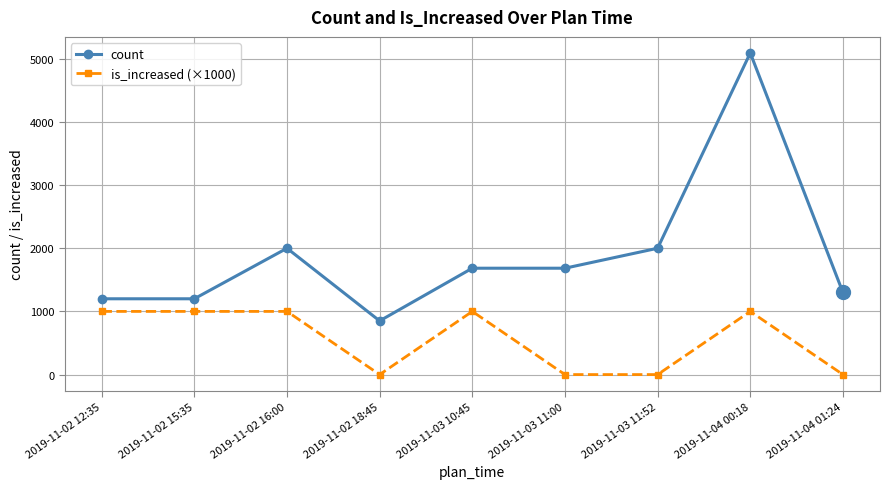

What is the approximate value of count at 2019-11-04 01:24?

1300